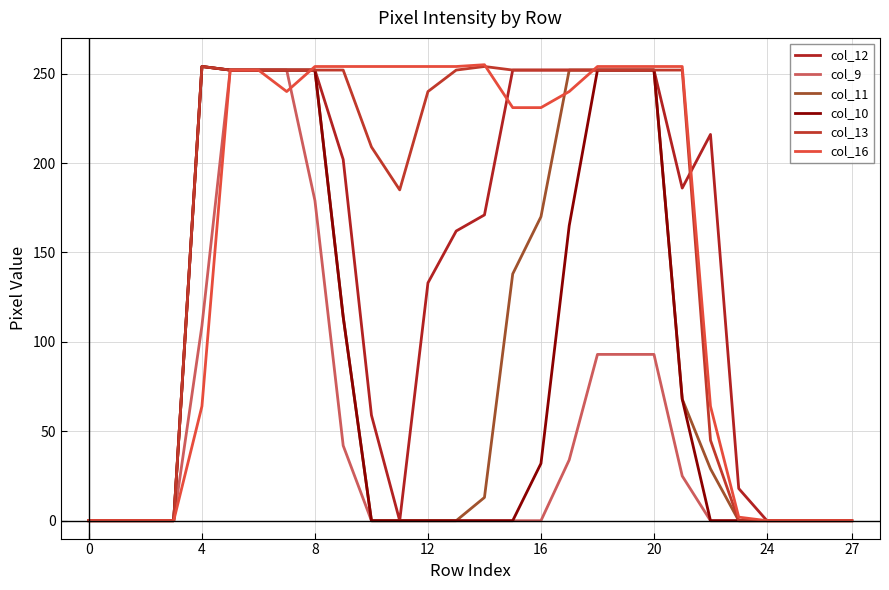

What is the average value of the col_10 series?

86